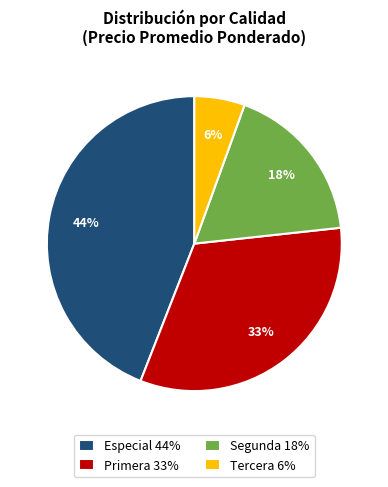

Is it true that Primera 33% is 19% of the pie?

False